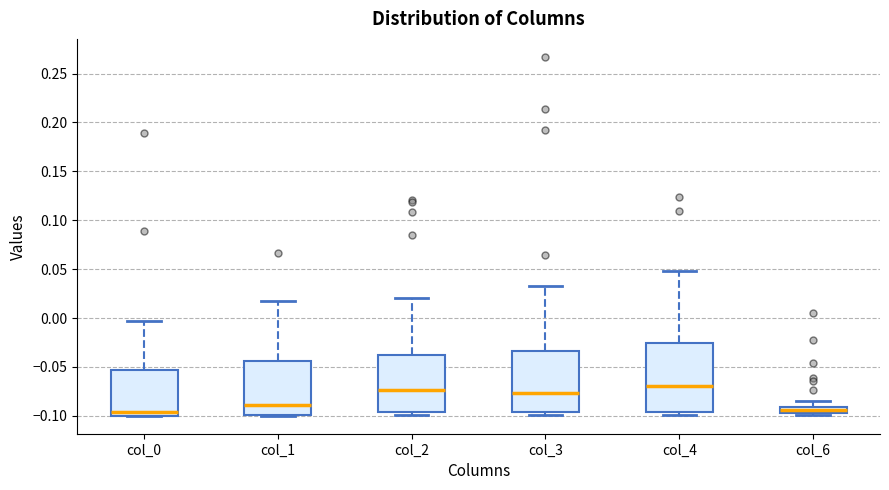

Which box's median line is the highest?

col_4